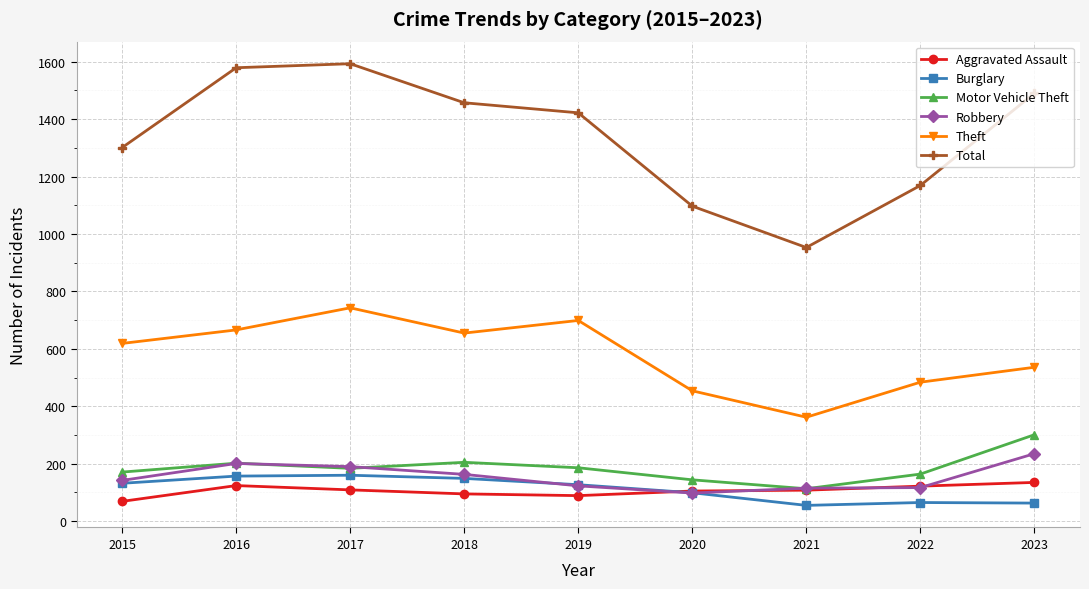

Is the value of Motor Vehicle Theft at 2017 greater than the value of Aggravated Assault at 2016?

Yes